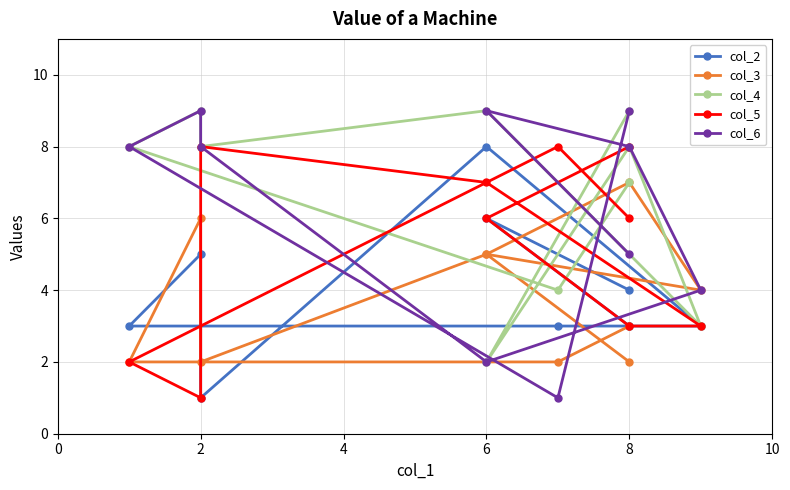

Reading left to right, list all the values displayed in this chart.

col_2: 4	6	3	3	8	1	5	3	3	3
col_3: 2	5	7	4	5	2	6	2	2	3
col_4: 9	2	8	3	9	8	9	8	4	7
col_5: 8	6	3	3	7	8	1	2	8	6
col_6: 5	9	8	4	2	8	9	8	1	9